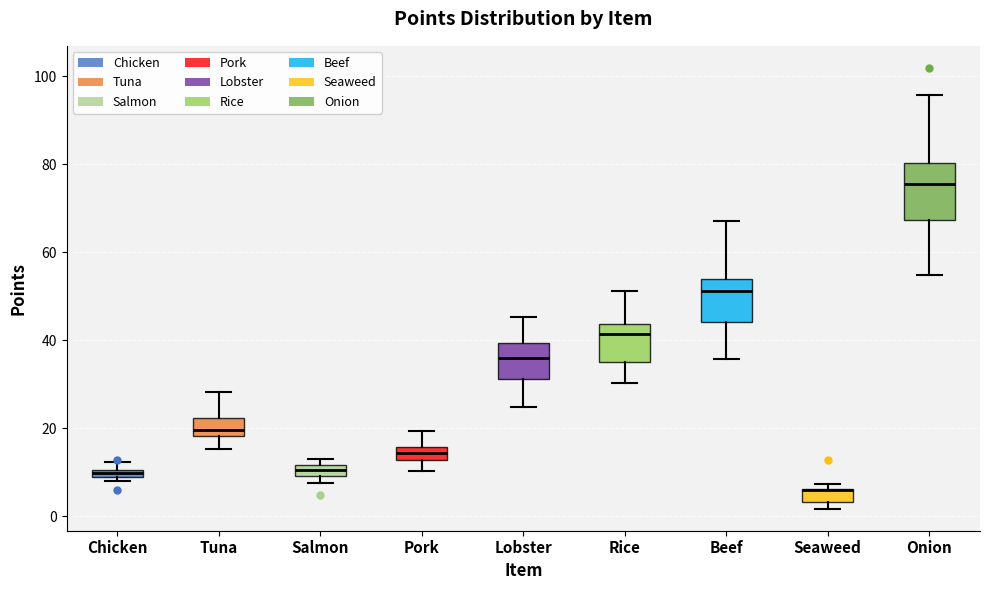

Where is the lower edge of the box for Rice on the y-axis? The values are not printed on the chart, so give them approximately, as read against the axis.

36